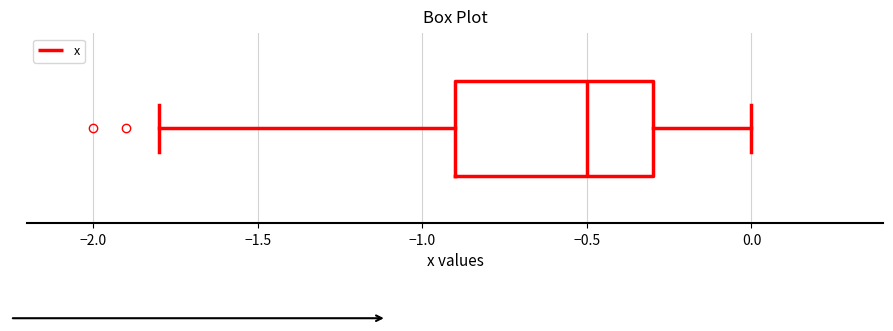

Where is the left edge of the box on the x-axis? The values are not printed on the chart, so give them approximately, as read against the axis.

-0.9